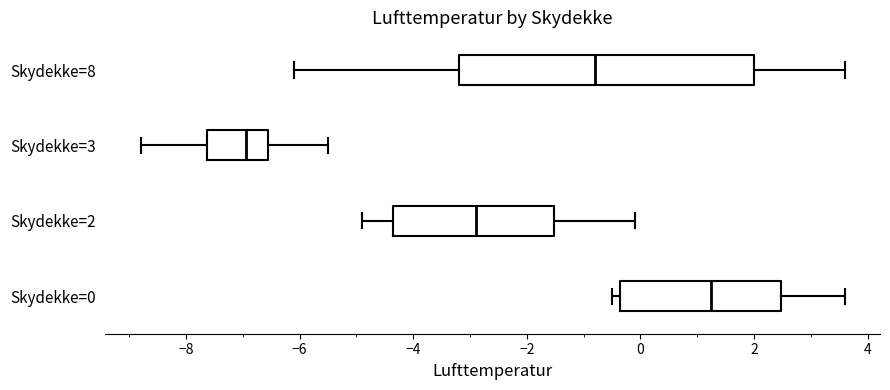

Reading bottom to top, read every box against the x-axis: the position of its median line, the range the box covers, and the ends of its whiskers. The values are not printed on the chart, so give them approximately, as read against the axis.

Skydekke=0: median 1.2, box -0.4 to 2.4, whiskers -0.4 (just left of the box's left edge) to 3.6
Skydekke=2: median -2.8, box -4.4 to -1.6, whiskers -4.8 to 0.0
Skydekke=3: median -7.0, box -7.6 to -6.6, whiskers -8.8 to -5.4
Skydekke=8: median -0.8, box -3.2 to 2.0, whiskers -6.0 to 3.6